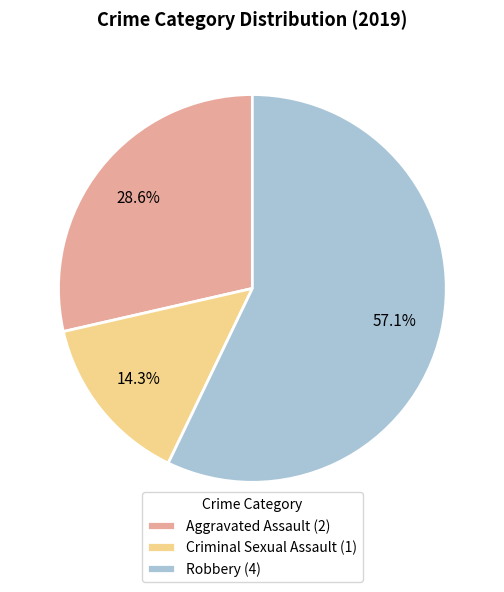

What is the largest slice in the pie chart?

Robbery